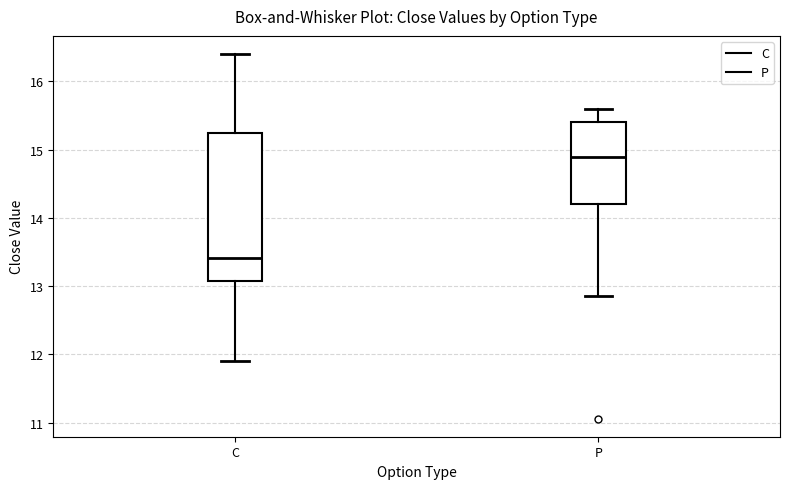

Comparing the boxes themselves (not the whiskers), which one is the tallest?

C